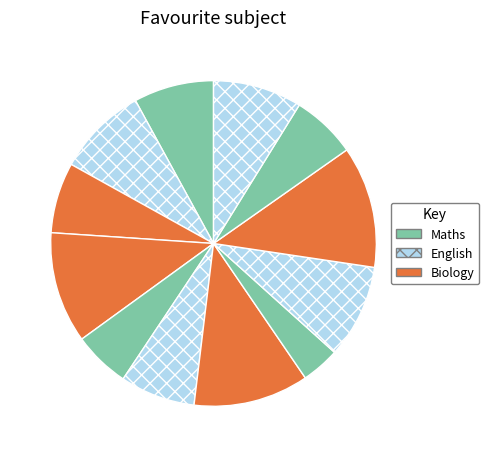

How many segments does this pie chart have?

12